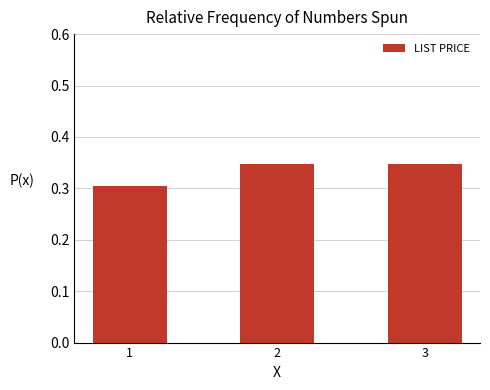

Does the chart contain any negative values?

No